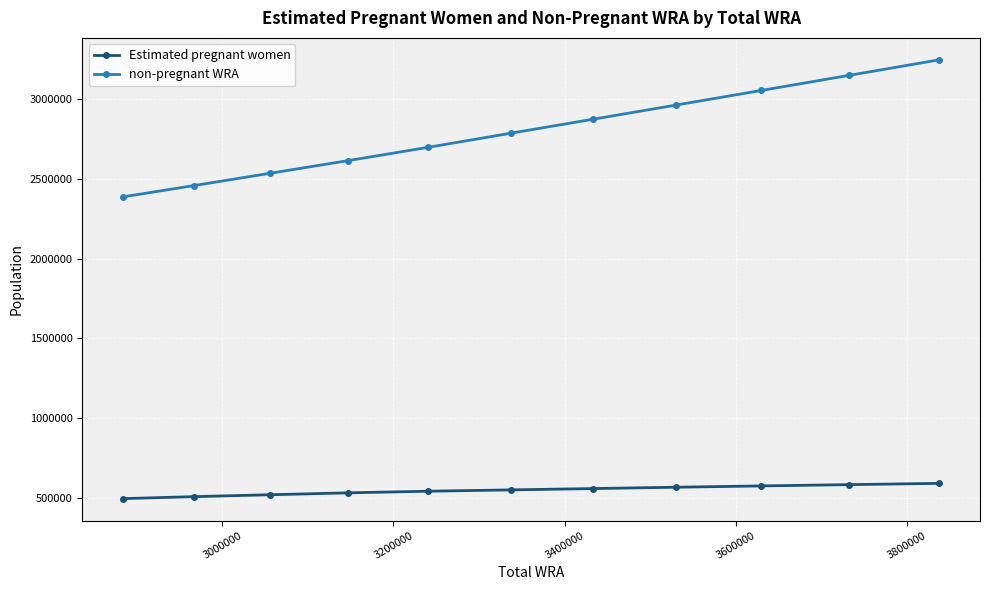

At how many categories does at least one series exceed 1861531?

11